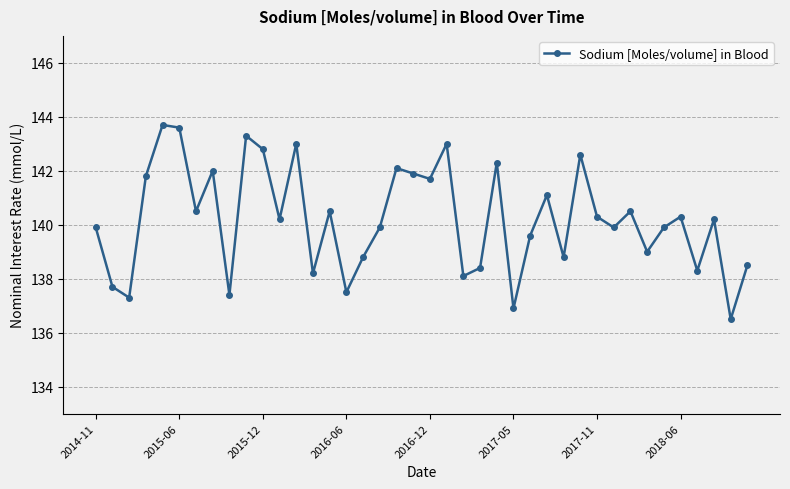

Does the chart display data point markers on the line(s)?

Yes